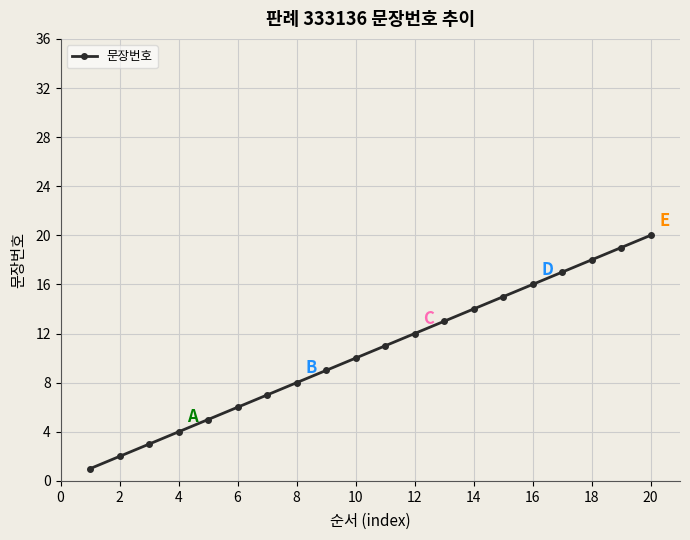

What is the maximum value shown in the chart?

20